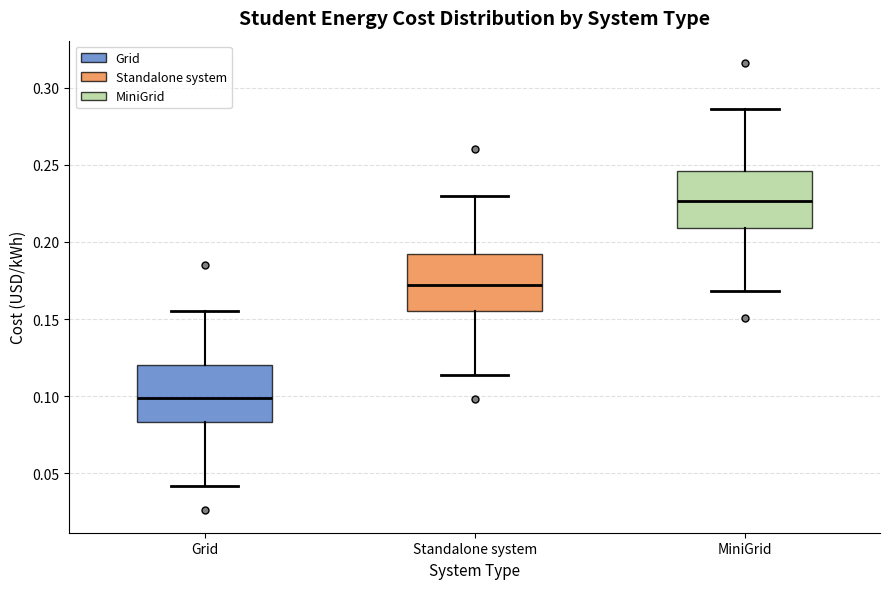

Which box has the highest median line?

MiniGrid